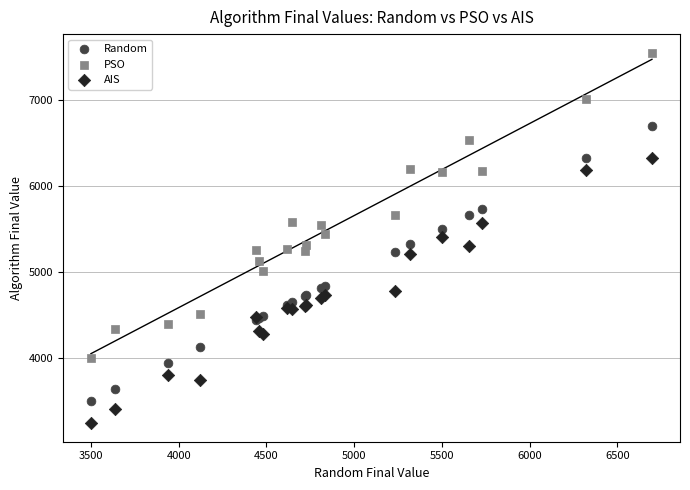

Which series contains the lowest Y value?

AIS